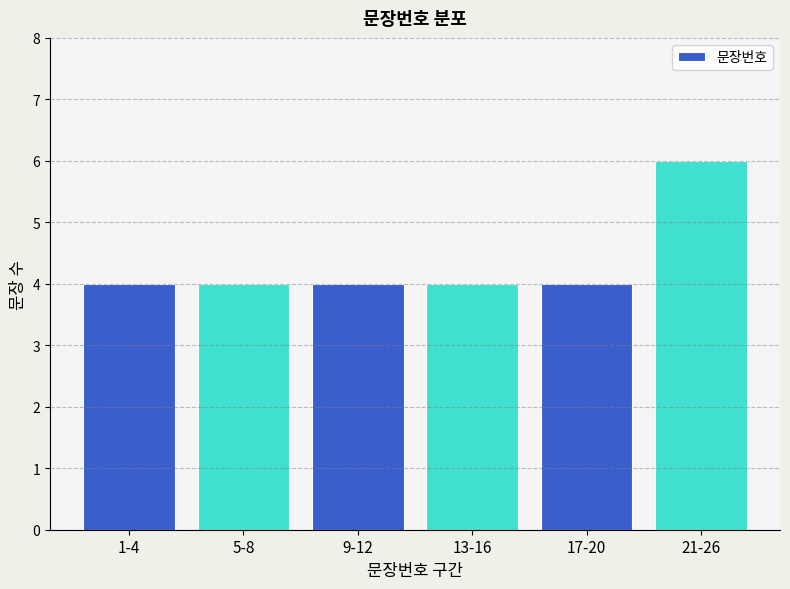

Reading left to right, what are all the values shown in this chart?

1-4=4	5-8=4	9-12=4	13-16=4	17-20=4	21-26=6